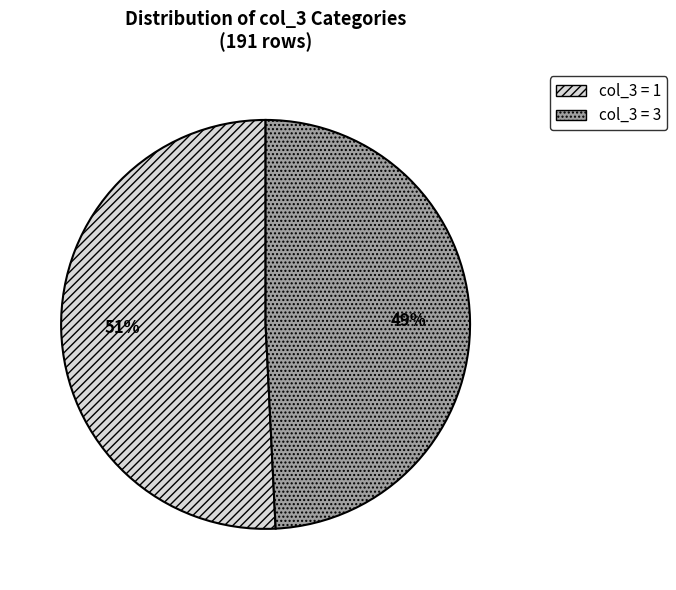

True or false: col_3 = 3 accounts for 37% of the total.

False